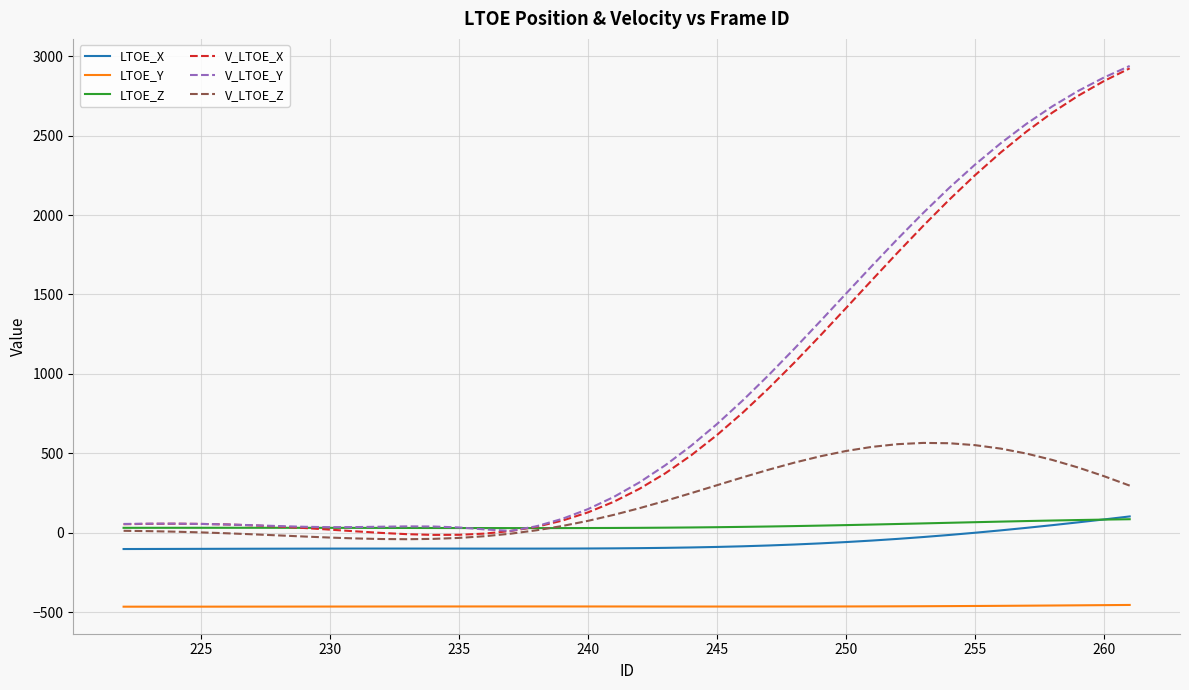

What is the greatest value displayed?

2938.0